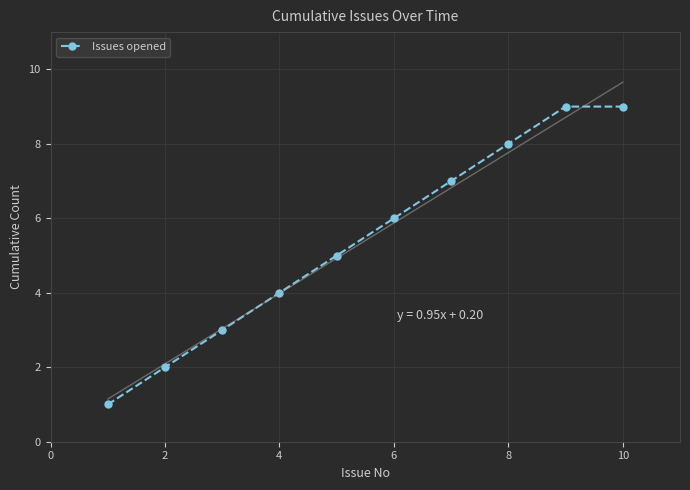

What is the sum of all values?

54